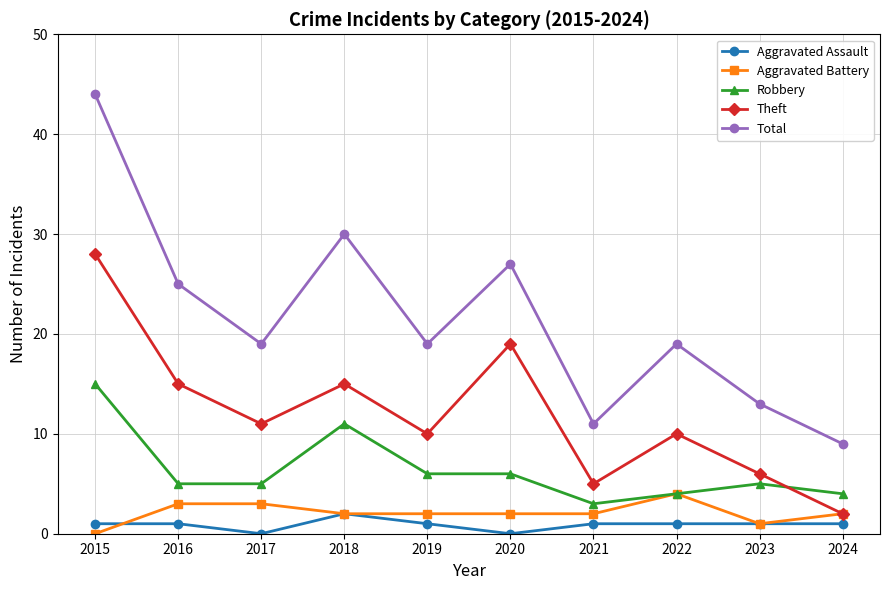

At which label does Aggravated Assault reach its peak?

2018